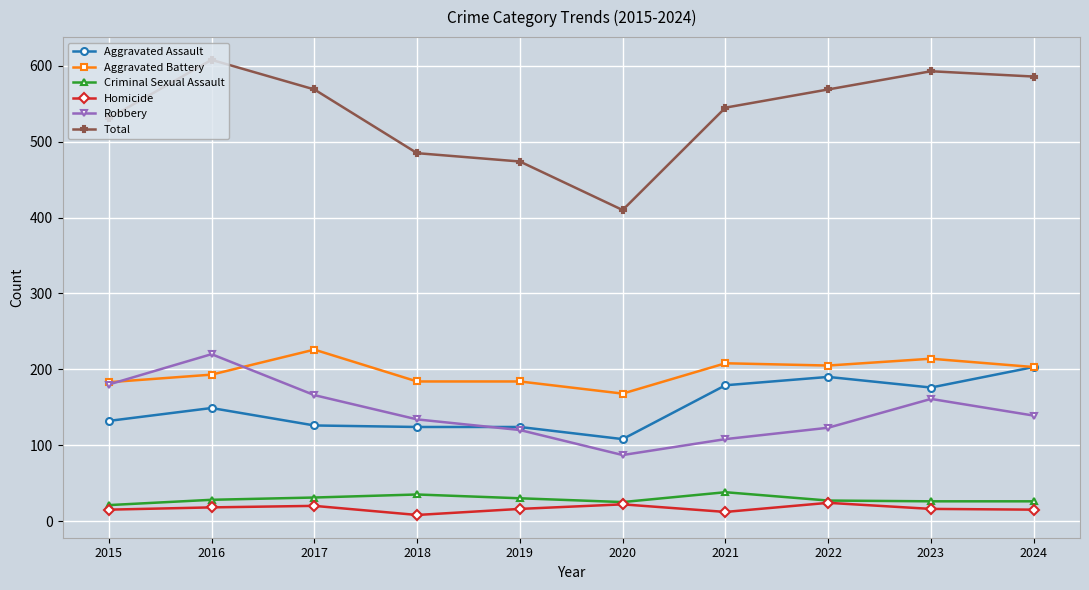

The value of Aggravated Battery at 2016 is 193. True or false?

True